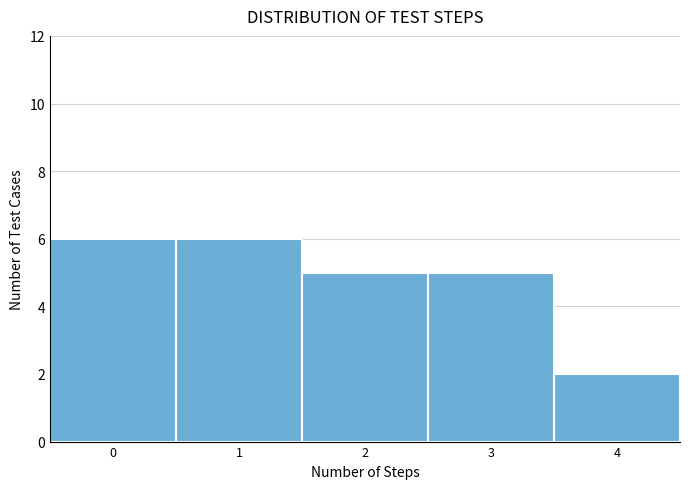

Reading left to right, list every bar in this chart as the range it spans on the x-axis followed by its height. The values are not printed on the chart, so give them approximately, as read against the axis.

-0.5 to 0.5: 6
0.5 to 1.5: 6
1.5 to 2.5: 5
2.5 to 3.5: 5
3.5 to 4.5: 2